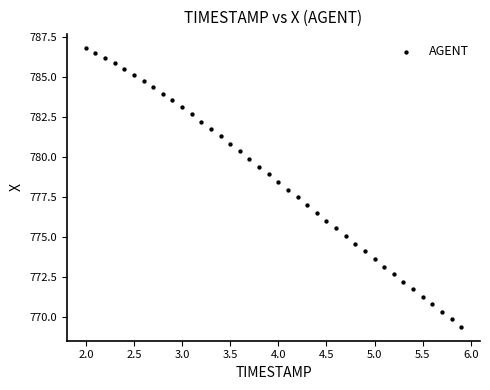

What is the range of X values (max minus min)?

3.9